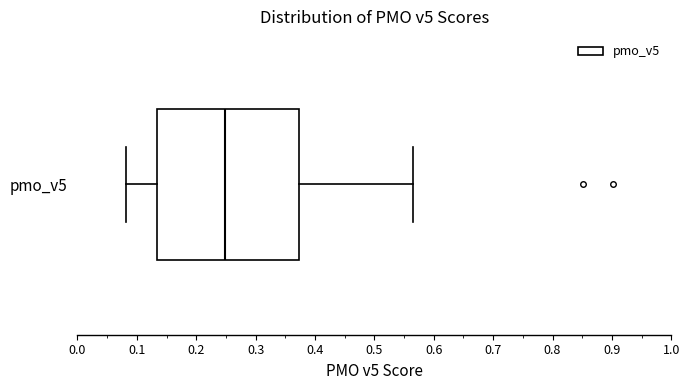

Read this box plot against the x-axis: the position of the median line, the range covered by the box, and the ends of both whiskers. The values are not printed on the chart, so give them approximately, as read against the axis.

median 0.25, box 0.13 to 0.37, whiskers 0.08 to 0.57